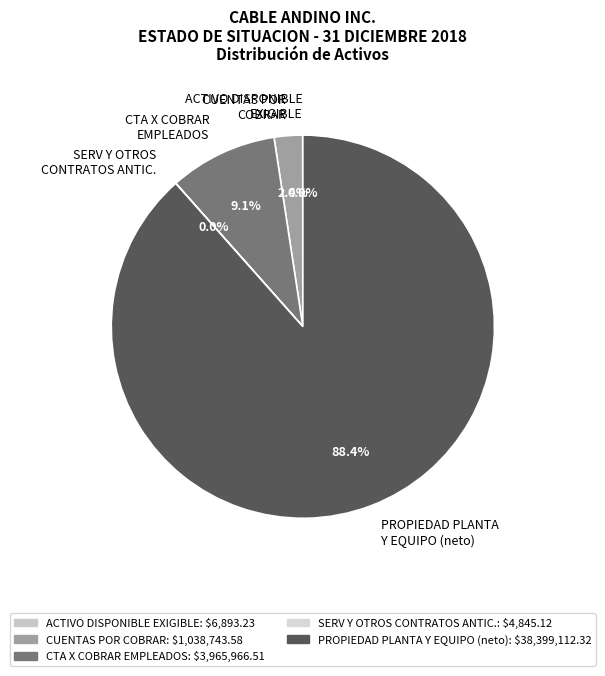

To the nearest percent, what is the average slice percentage?

20%